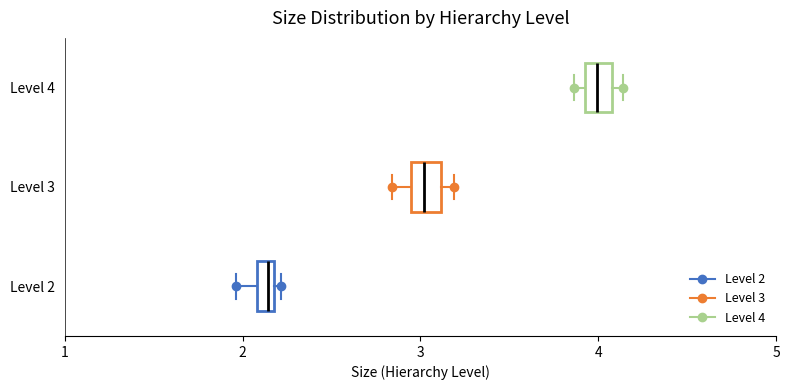

Which box has the furthest to the left median line?

Level 2